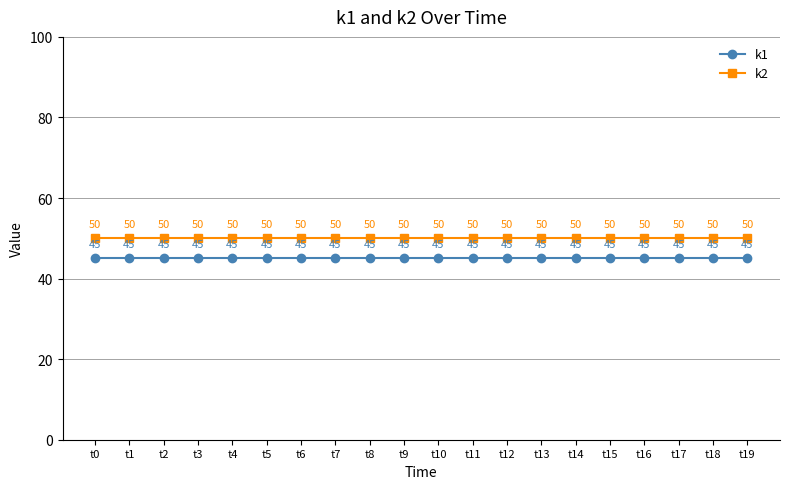

What is the difference between the highest and lowest values at t2?

5